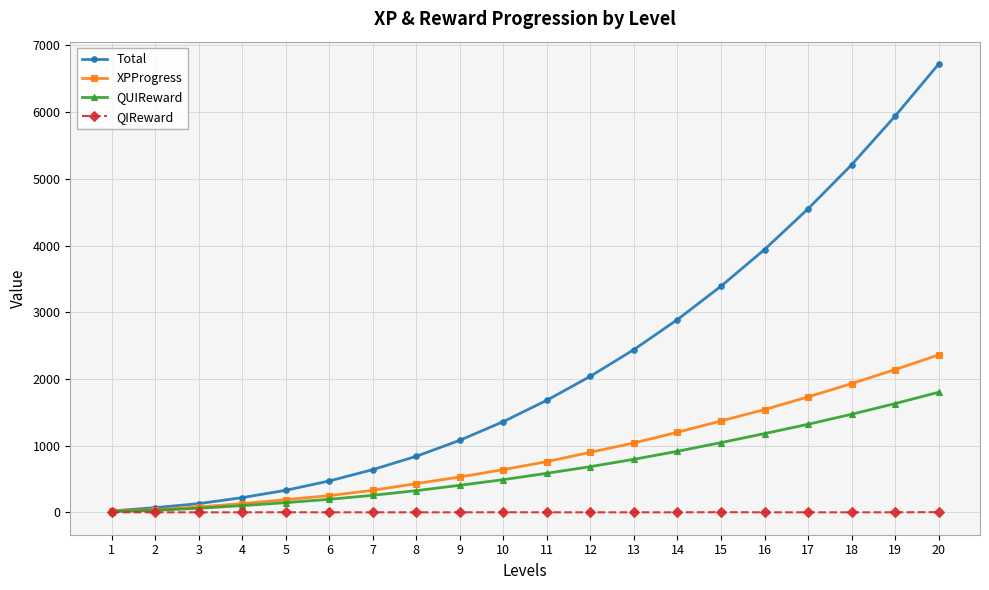

Does the chart have visible grid lines?

Yes